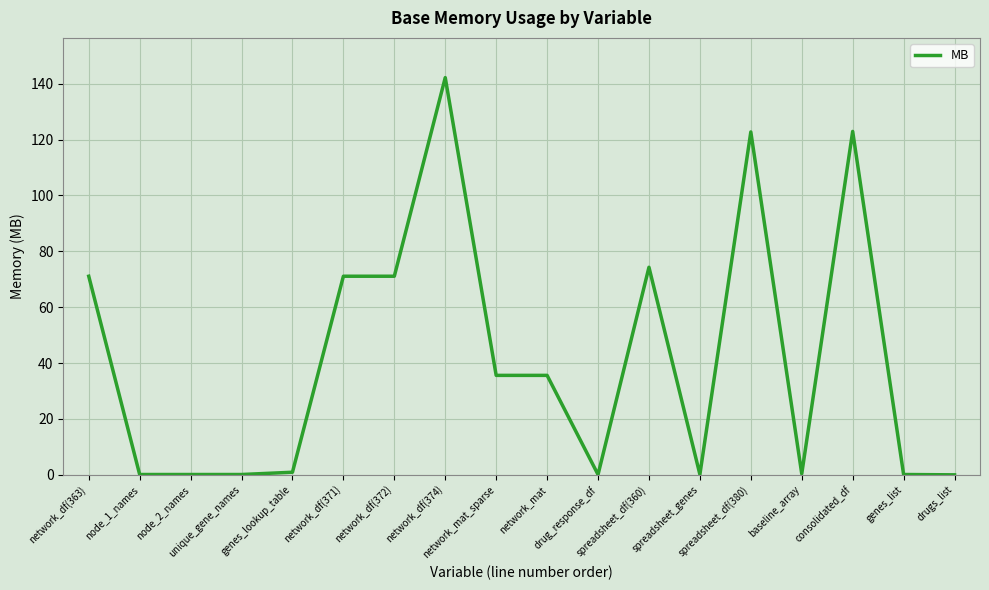

How many lines are shown in the chart?

1